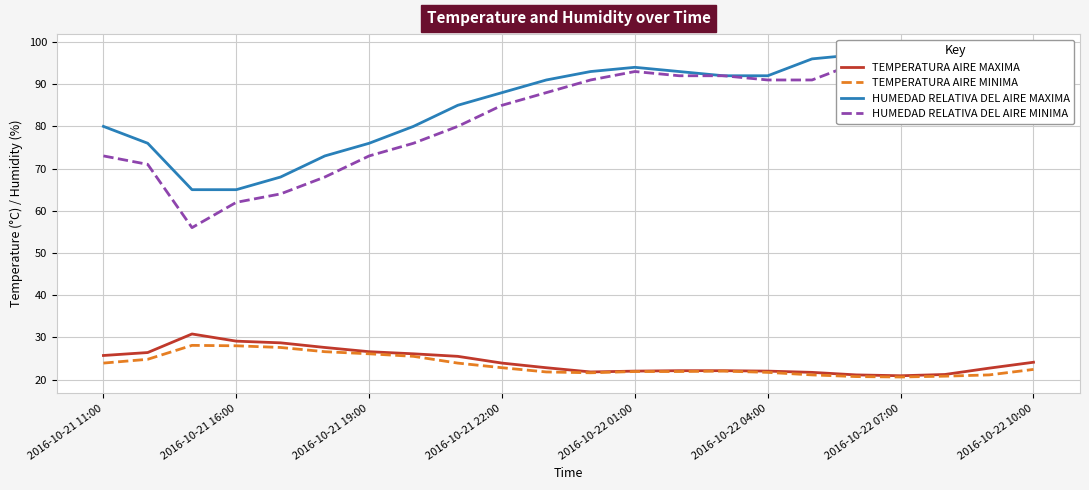

What is the difference between the maximum and second lowest values in the HUMEDAD RELATIVA DEL AIRE MAXIMA series?

33.0